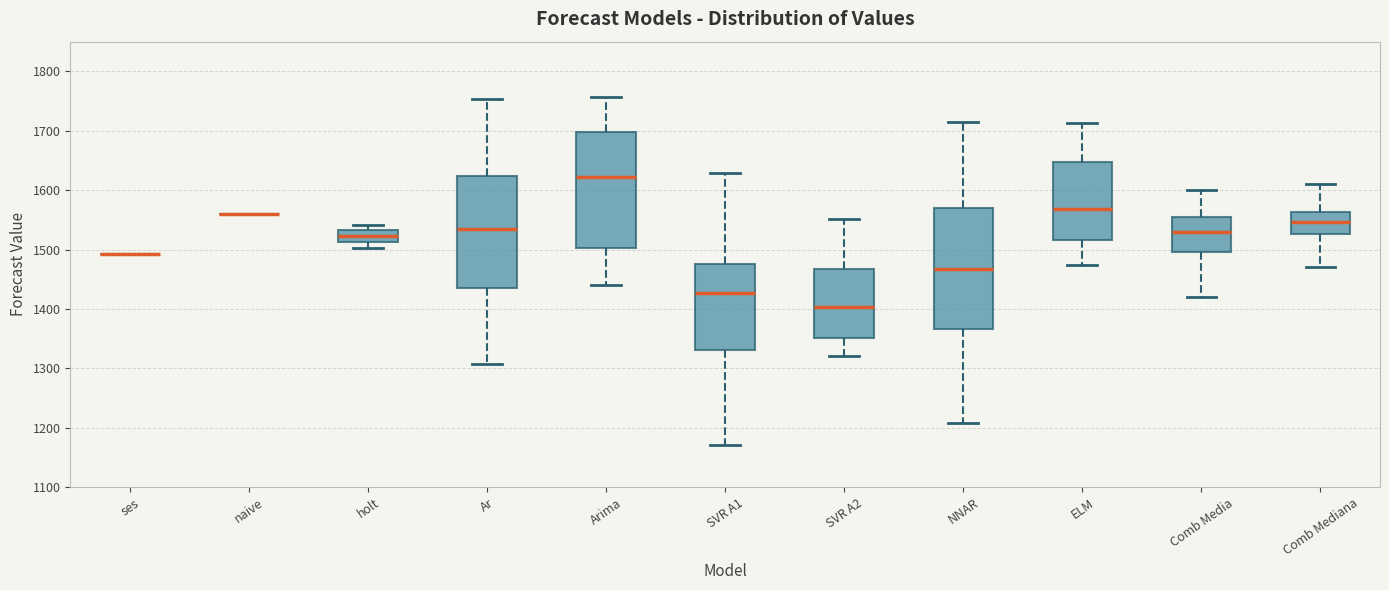

Reading left to right, read every box against the y-axis: the position of its median line, the range the box covers, and the ends of its whiskers. The values are not printed on the chart, so give them approximately, as read against the axis.

ses: box collapsed to a line at 1490, whiskers 1490 to 1490
naive: box collapsed to a line at 1560, whiskers 1560 to 1560
holt: median 1520, box 1510 to 1530, whiskers 1500 to 1540
Ar: median 1540, box 1440 to 1620, whiskers 1310 to 1750
Arima: median 1620, box 1500 to 1700, whiskers 1440 to 1760
SVR A1: median 1430, box 1330 to 1470, whiskers 1170 to 1630
SVR A2: median 1400, box 1350 to 1470, whiskers 1320 to 1550
NNAR: median 1470, box 1370 to 1570, whiskers 1210 to 1710
ELM: median 1570, box 1520 to 1650, whiskers 1470 to 1710
Comb Media: median 1530, box 1500 to 1560, whiskers 1420 to 1600
Comb Mediana: median 1550, box 1530 to 1560, whiskers 1470 to 1610